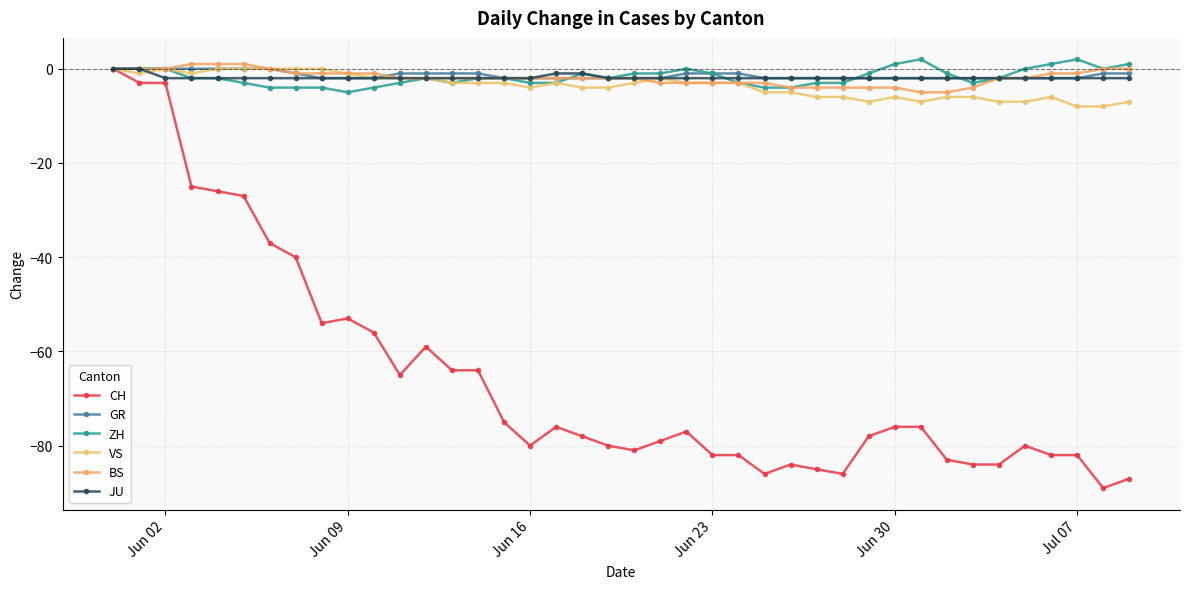

True or false: CH and ZH cross at least once.

False